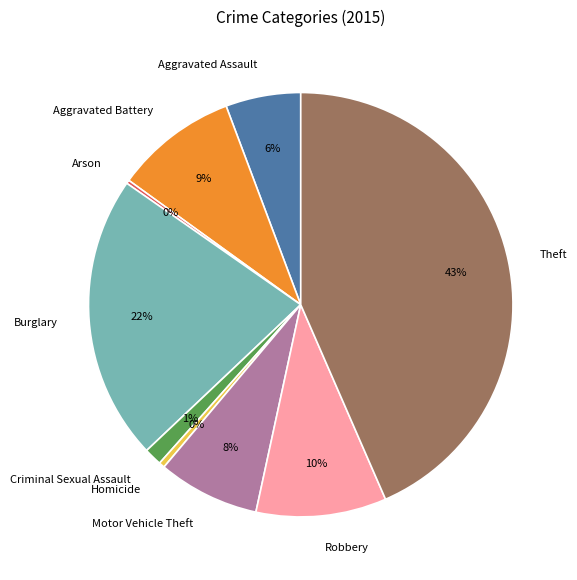

What percentage is the Aggravated Assault slice, to the nearest percent?

6%